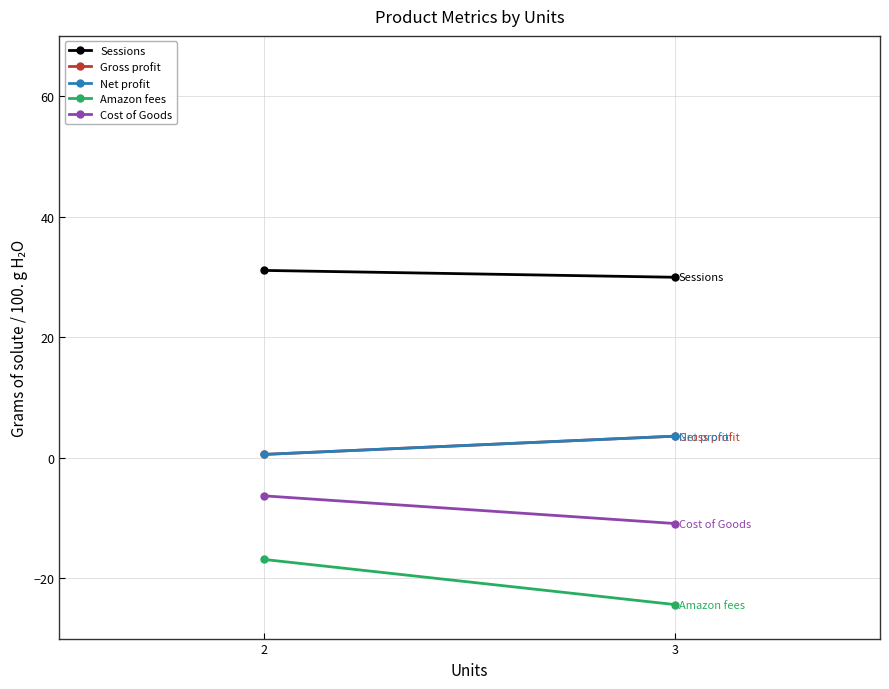

At which label does Cost of Goods reach its peak?

2